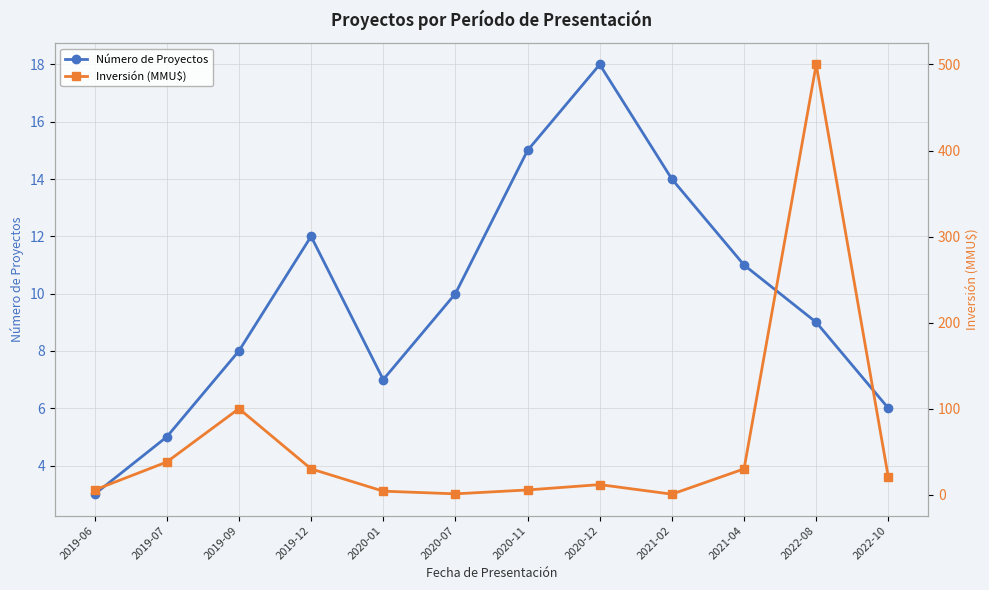

Between 2020-07 and 2022-08, which is larger?

2020-07